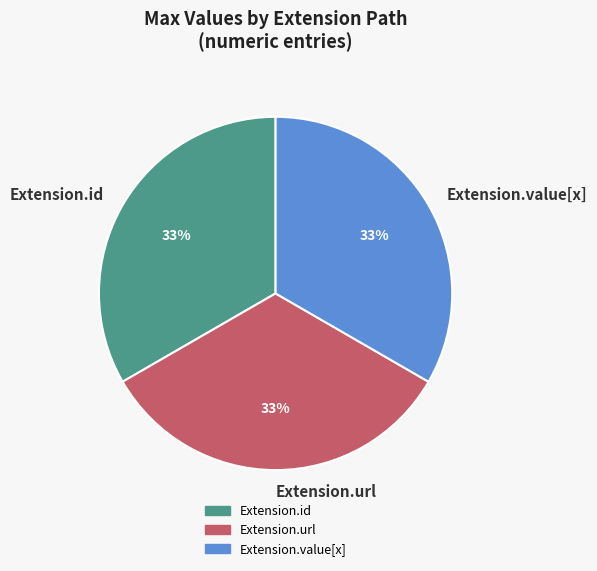

Do Extension.value[x] and Extension.id together represent more than half of the pie?

Yes